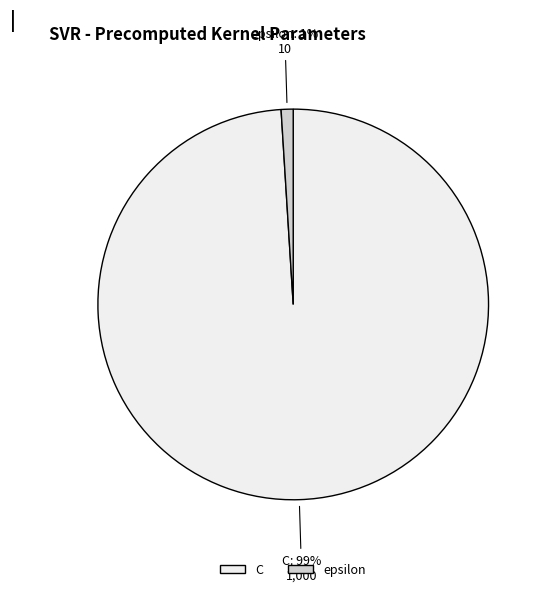

To the nearest percent, what percentage of the pie is C?

99%